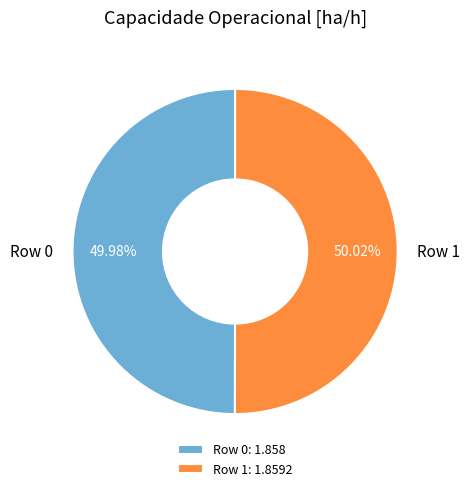

Do Row 0 and Row 1 together represent more than half of the pie?

Yes